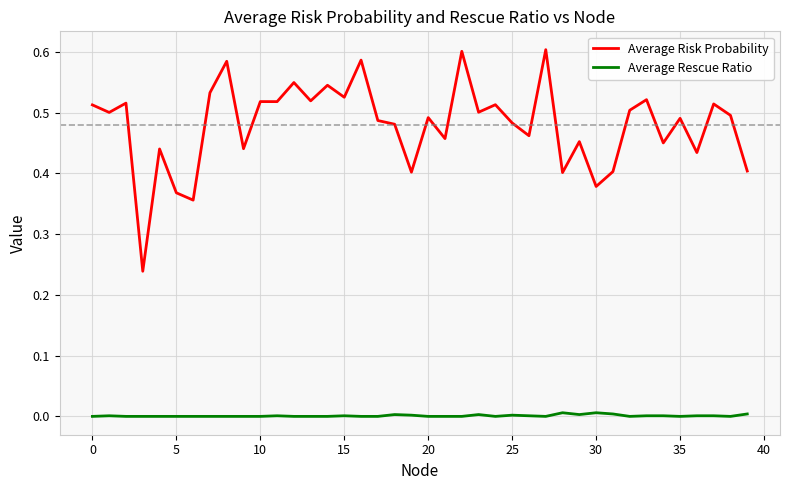

True or false: Average Rescue Ratio and Average Risk Probability intersect in this chart.

False